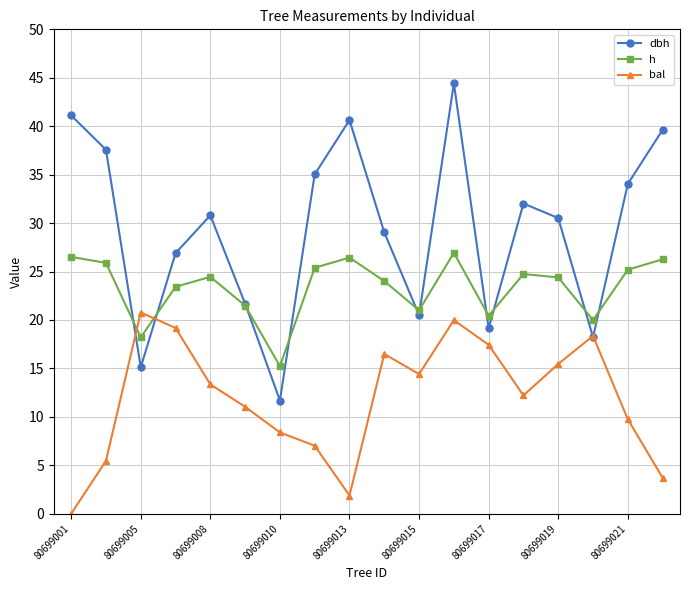

After their last crossing, which series has the higher values: h or bal?

h